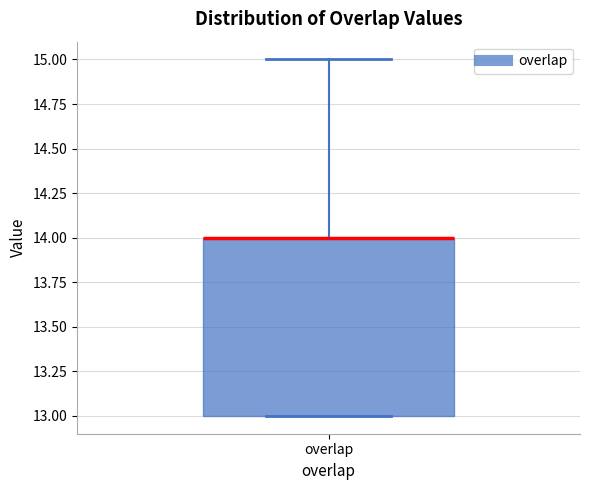

Read this box plot against the y-axis: the position of the median line, the range covered by the box, and the ends of both whiskers. The values are not printed on the chart, so give them approximately, as read against the axis.

median 14 (drawn on the box's upper edge), box 13 to 14, whiskers 13 to 15